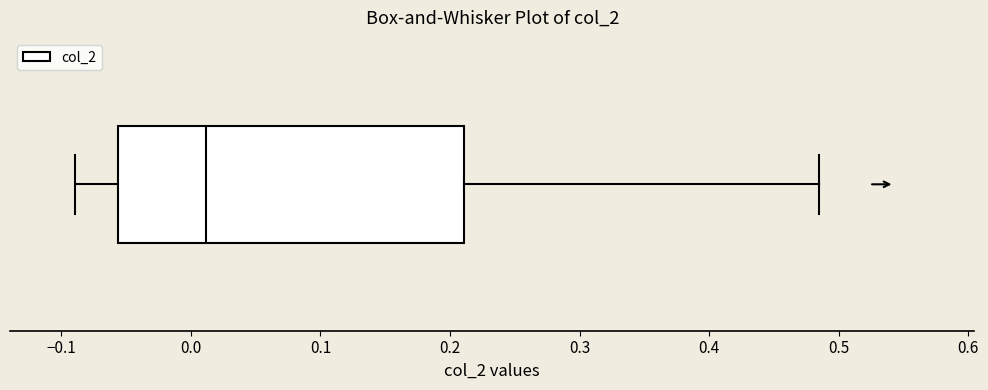

Where is the left edge of the box on the x-axis? The values are not printed on the chart, so give them approximately, as read against the axis.

-0.06